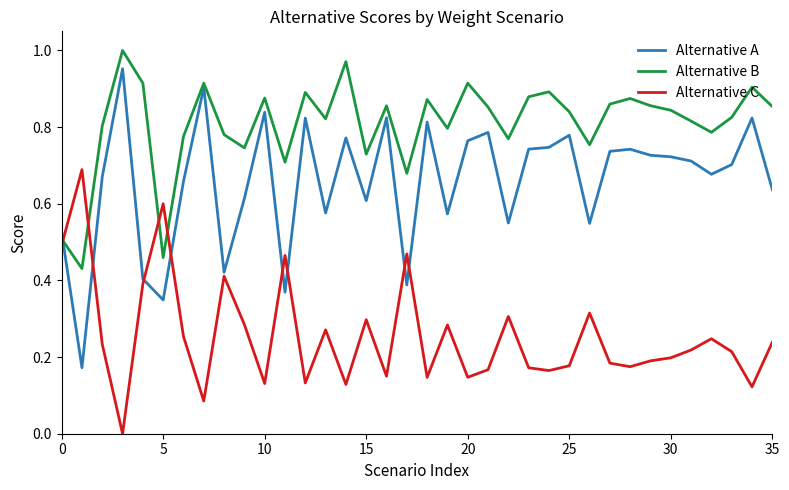

Rank the series by their average value, from highest to lowest.

Alternative B, Alternative A, Alternative C